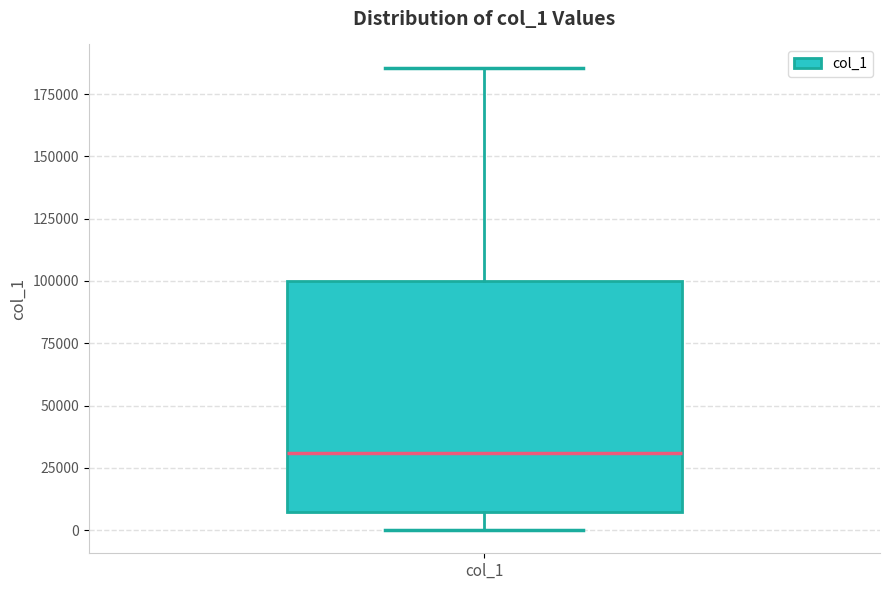

Transcribe this box plot: give where the median line is, the range the box spans, and where the two whiskers end, as read against the y-axis. The values are not printed on the chart, so give them approximately, as read against the axis.

median 30000, box 5000 to 100000, whiskers 0 to 185000